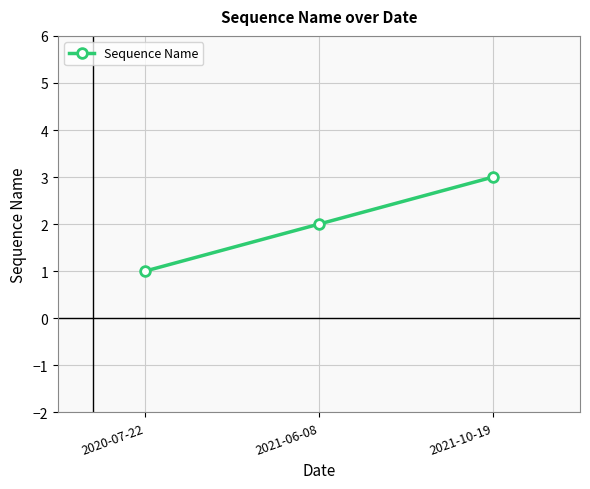

At which category does the chart reach its peak across all series?

2021-10-19